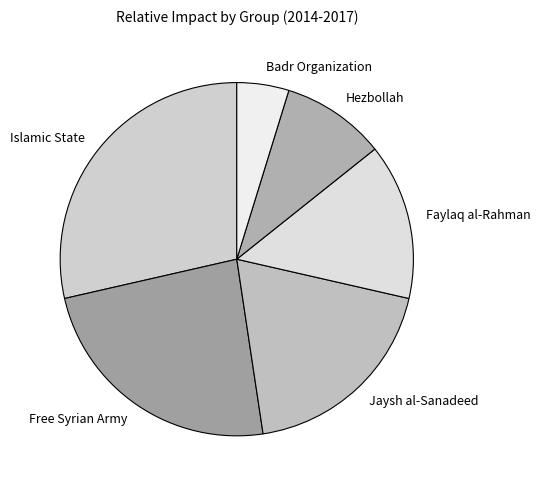

Count the number of slices in the pie.

6